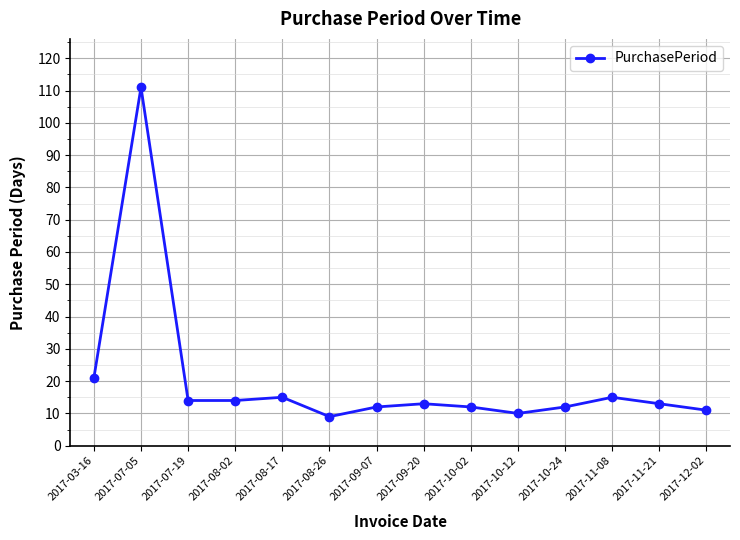

What is the difference between the values at 2017-09-20 and 2017-08-02?

1